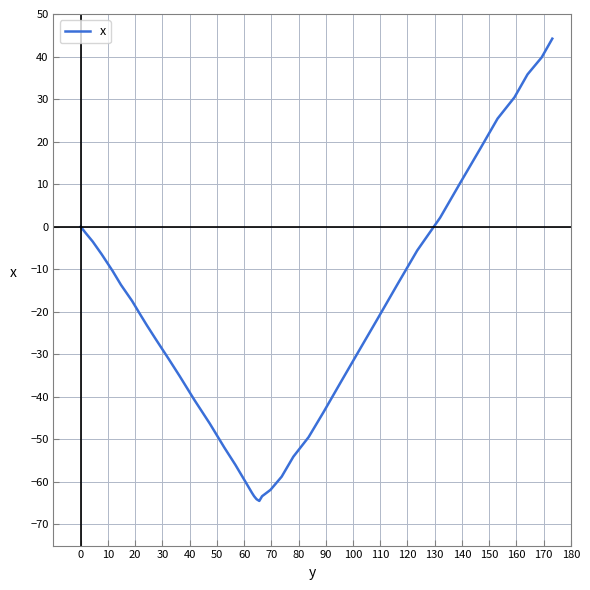

What is the sum of all values?

-931.0